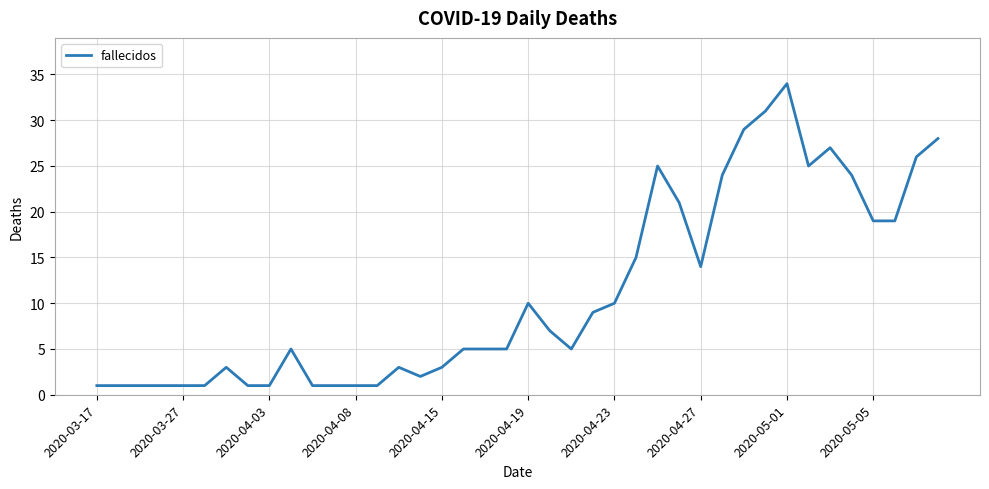

What is the difference between the maximum and minimum values?

33